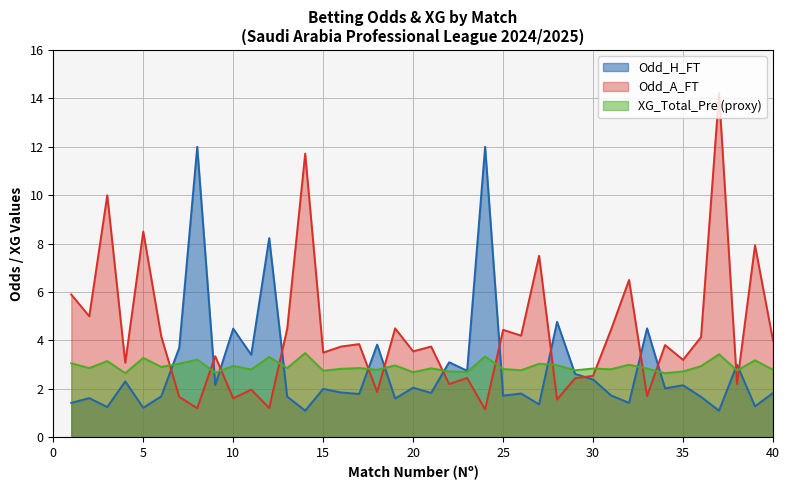

What is the minimum value shown in the chart?

1.1